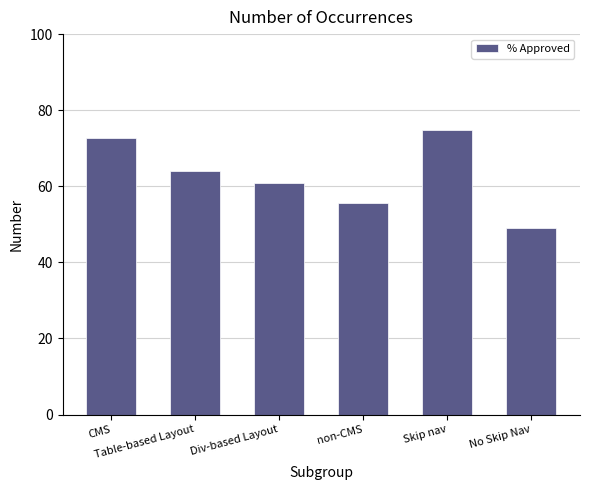

Reading left to right, what are all the values shown in this chart?

CMS=72.7	Table-based Layout=64.0	Div-based Layout=60.8	non-CMS=55.7	Skip nav=74.8	No Skip Nav=49.0